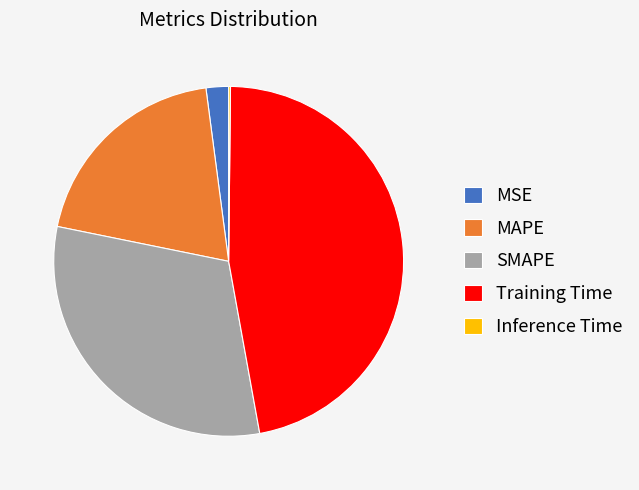

Is it true that MAPE is 14% of the pie?

False